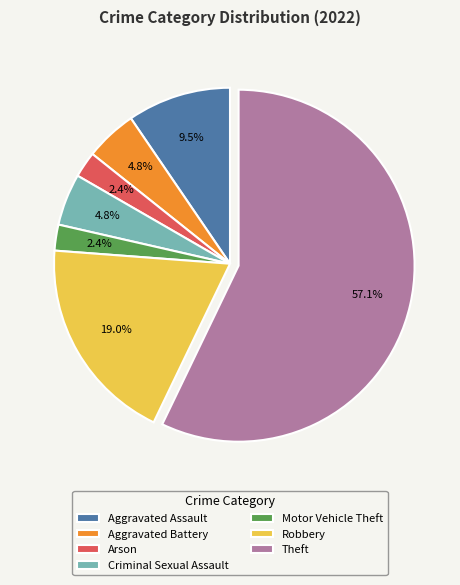

Which has a higher value, Aggravated Assault or Aggravated Battery?

Aggravated Assault